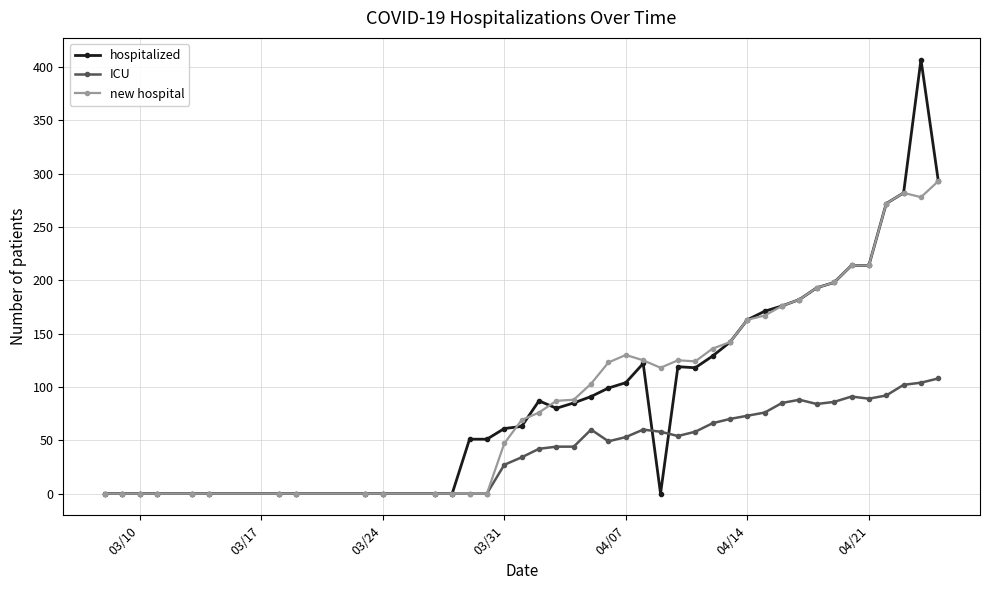

What is the difference between the maximum and minimum values in the hospitalized series?

407